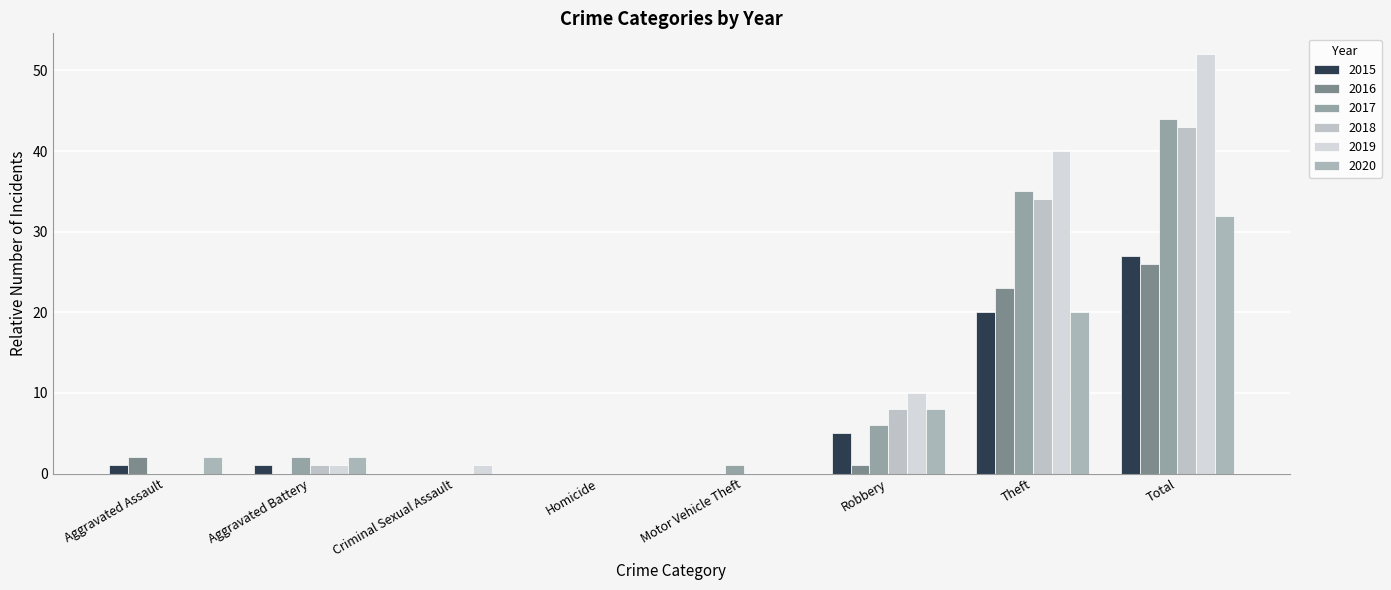

Reading right to left, what are all the values shown in this chart?

2015: Total=27	Theft=20	Robbery=5	Motor Vehicle Theft=0	Homicide=0	Criminal Sexual Assault=0	Aggravated Battery=1	Aggravated Assault=1
2016: Total=26	Theft=23	Robbery=1	Motor Vehicle Theft=0	Homicide=0	Criminal Sexual Assault=0	Aggravated Battery=0	Aggravated Assault=2
2017: Total=44	Theft=35	Robbery=6	Motor Vehicle Theft=1	Homicide=0	Criminal Sexual Assault=0	Aggravated Battery=2	Aggravated Assault=0
2018: Total=43	Theft=34	Robbery=8	Motor Vehicle Theft=0	Homicide=0	Criminal Sexual Assault=0	Aggravated Battery=1	Aggravated Assault=0
2019: Total=52	Theft=40	Robbery=10	Motor Vehicle Theft=0	Homicide=0	Criminal Sexual Assault=1	Aggravated Battery=1	Aggravated Assault=0
2020: Total=32	Theft=20	Robbery=8	Motor Vehicle Theft=0	Homicide=0	Criminal Sexual Assault=0	Aggravated Battery=2	Aggravated Assault=2